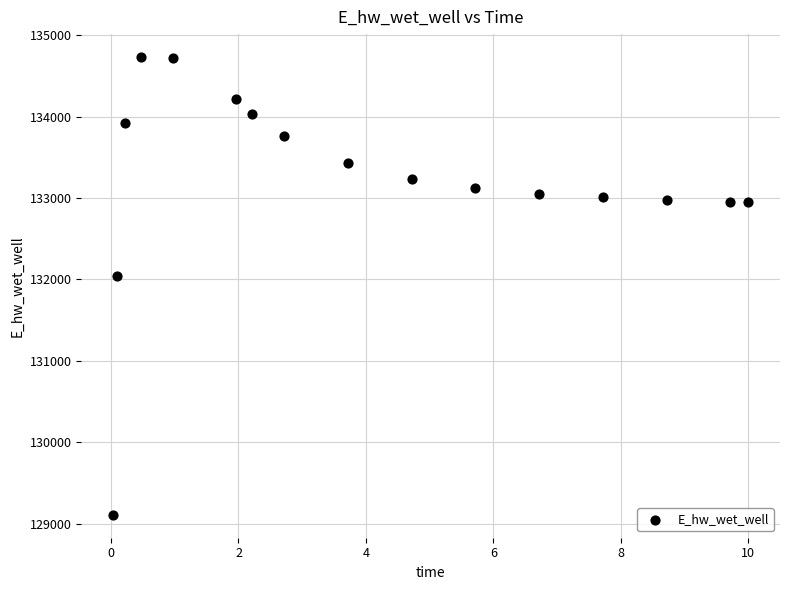

What is the range of Y values (max minus min)?

5623.2